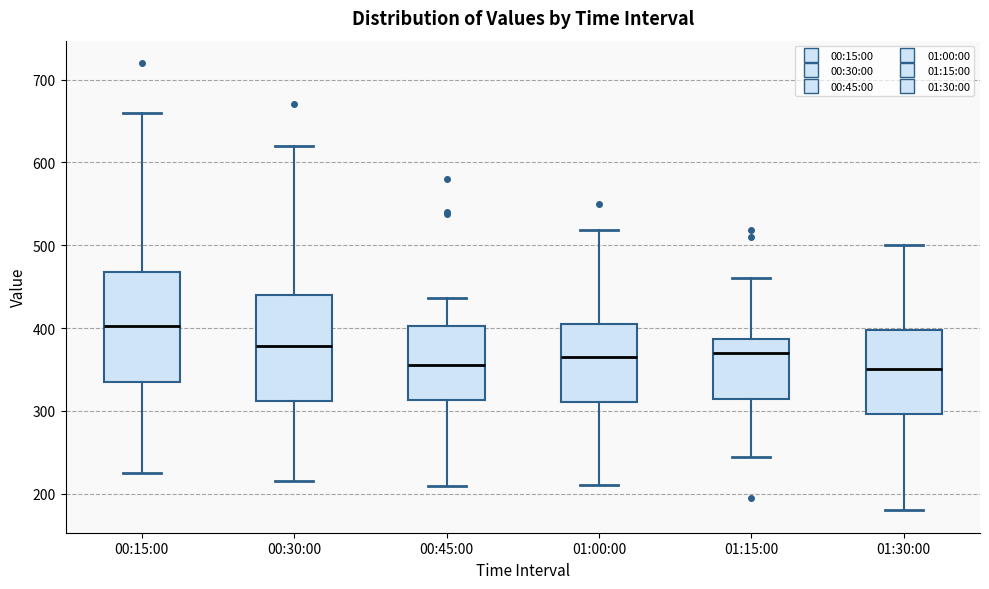

Reading left to right, transcribe this box plot: for each box, give where its median line is, the range the box spans, and where its two whiskers end, as read against the y-axis. The values are not printed on the chart, so give them approximately, as read against the axis.

00:15:00: median 400, box 340 to 470, whiskers 230 to 660
00:30:00: median 380, box 310 to 440, whiskers 220 to 620
00:45:00: median 360, box 310 to 400, whiskers 210 to 440
01:00:00: median 370, box 310 to 400, whiskers 210 to 520
01:15:00: median 370, box 310 to 390, whiskers 240 to 460
01:30:00: median 350, box 300 to 400, whiskers 180 to 500